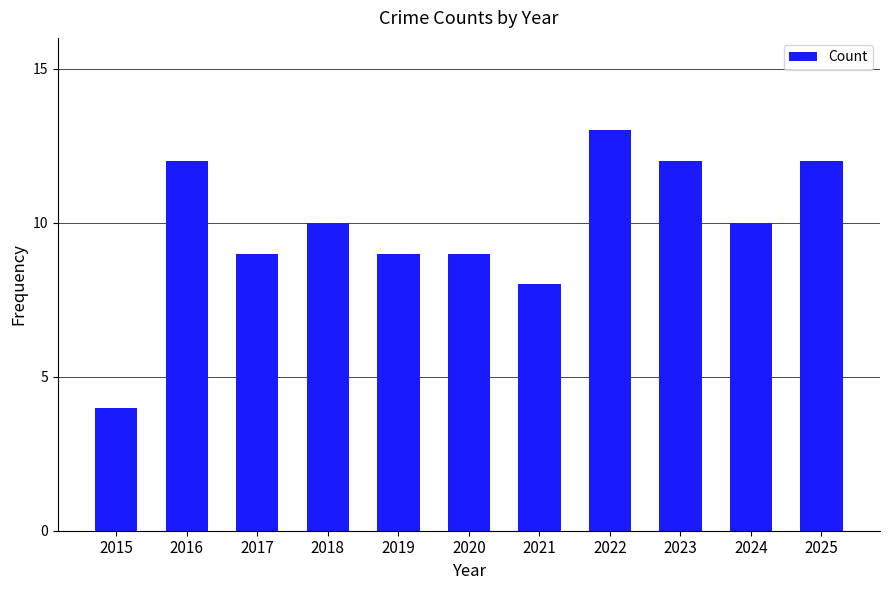

Reading left to right, transcribe all the data shown in this chart.

2015=4	2016=12	2017=9	2018=10	2019=9	2020=9	2021=8	2022=13	2023=12	2024=10	2025=12